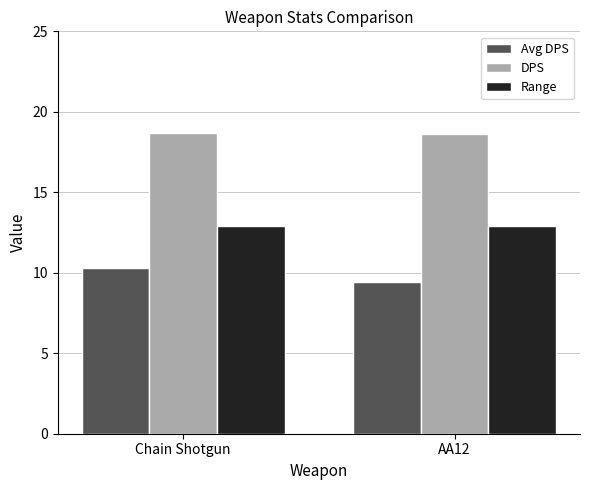

At how many categories does at least one series exceed 17?

2